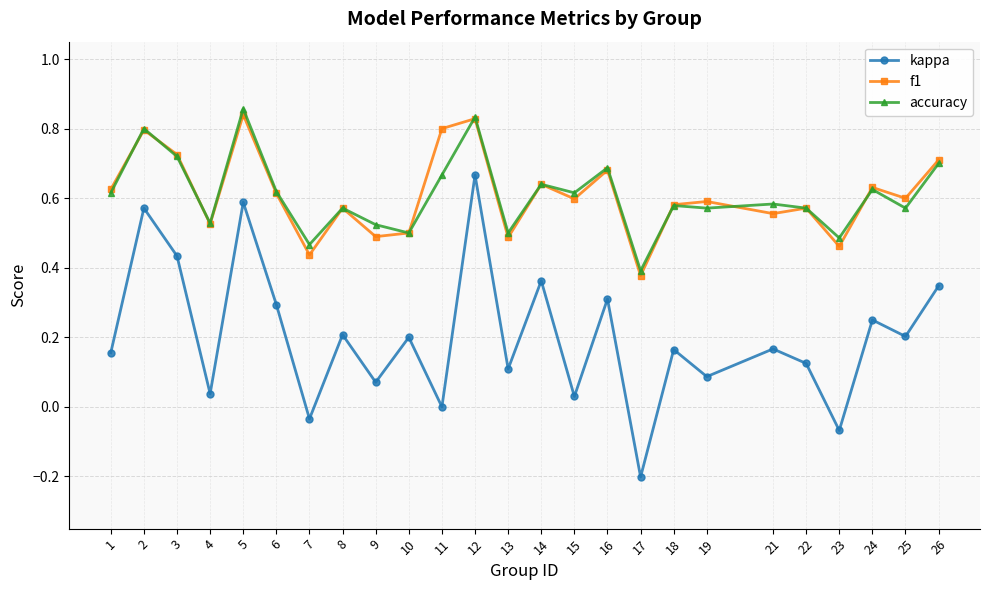

Does the chart have visible grid lines?

Yes